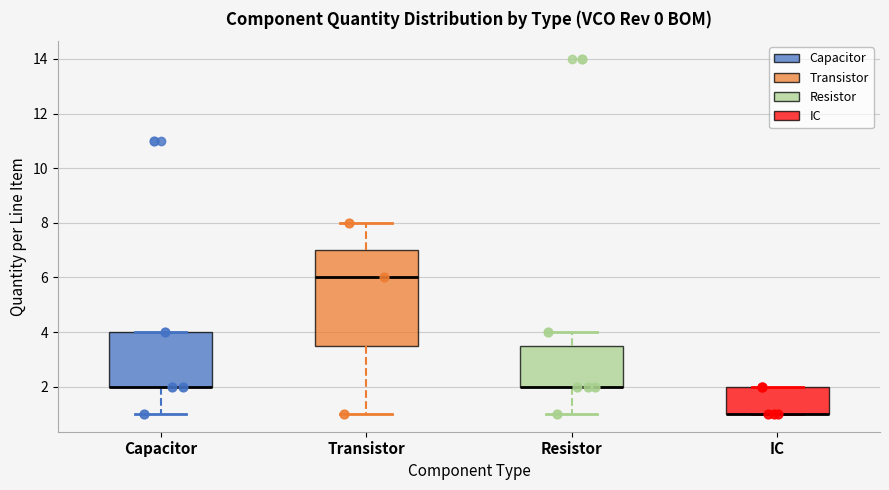

Reading left to right, transcribe this box plot: for each box, give where its median line is, the range the box spans, and where its two whiskers end, as read against the y-axis. The values are not printed on the chart, so give them approximately, as read against the axis.

Capacitor: median 2.0 (drawn on the box's lower edge), box 2.0 to 4.0, whiskers 1.0 to 4.0
Transistor: median 6.0, box 3.6 to 7.0, whiskers 1.0 to 8.0
Resistor: median 2.0 (drawn on the box's lower edge), box 2.0 to 3.6, whiskers 1.0 to 4.0
IC: median 1.0 (drawn on the box's lower edge), box 1.0 to 2.0, whiskers 1.0 to 2.0